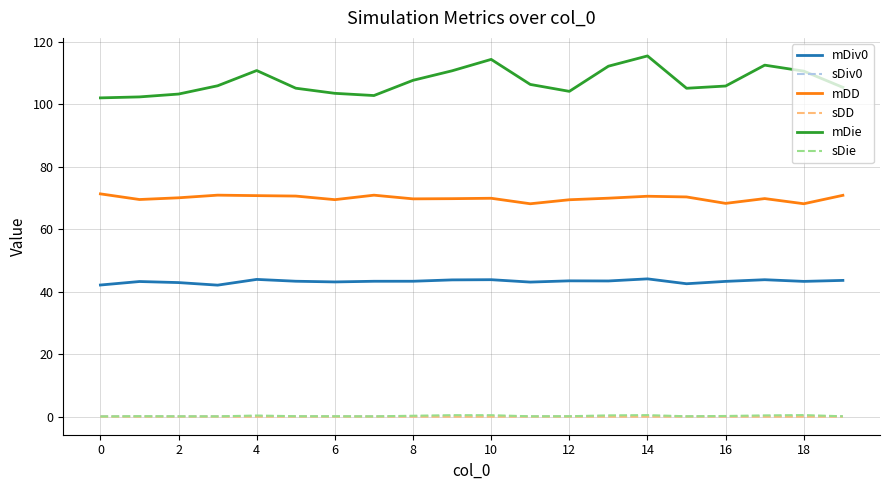

Is this an area chart (filled region under the line)?

No